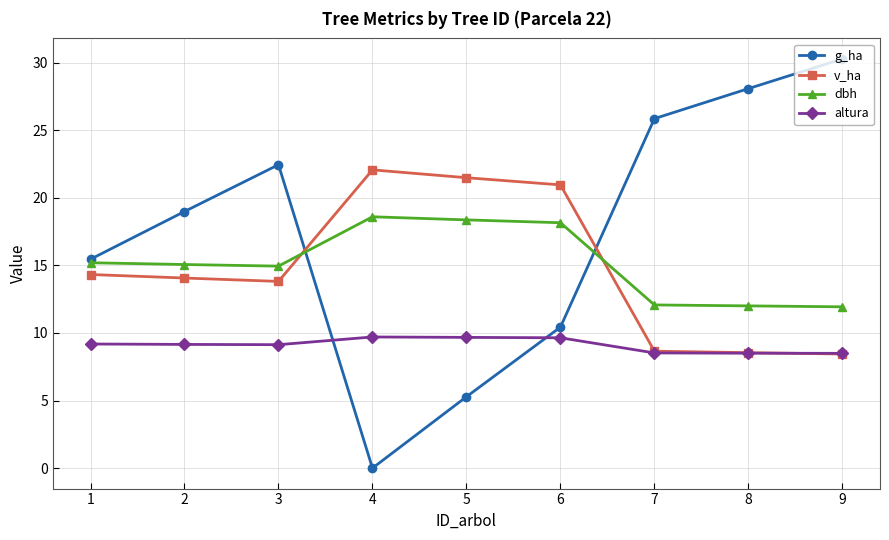

How many data points in g_ha are above 18?

5